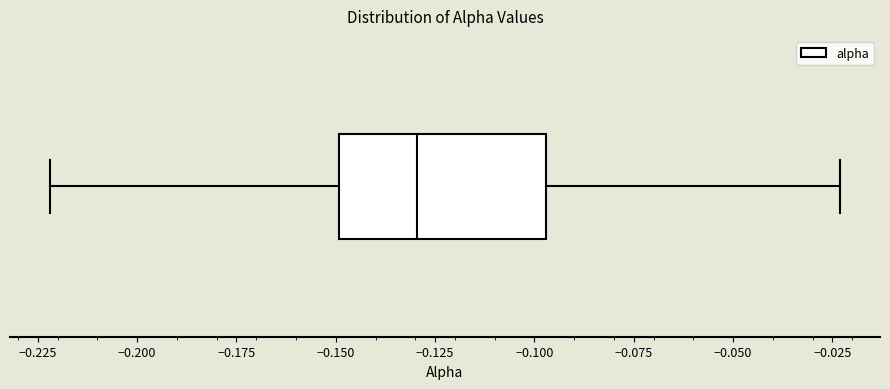

Where is the left edge of the box on the x-axis? The values are not printed on the chart, so give them approximately, as read against the axis.

-0.150